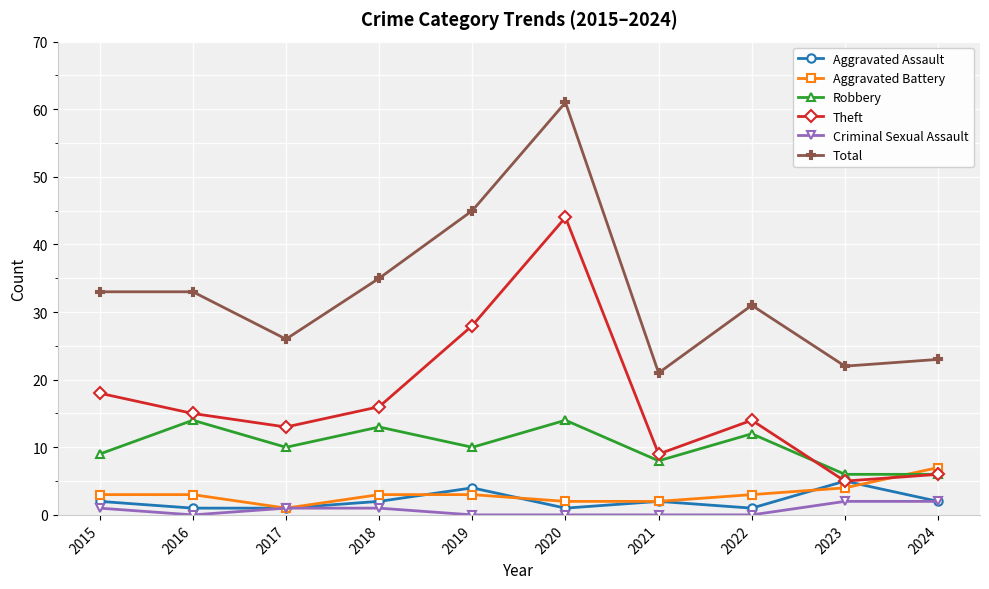

Reading left to right, transcribe all the data shown in this chart.

Aggravated Assault: 2	1	1	2	4	1	2	1	5	2
Aggravated Battery: 3	3	1	3	3	2	2	3	4	7
Robbery: 9	14	10	13	10	14	8	12	6	6
Theft: 18	15	13	16	28	44	9	14	5	6
Criminal Sexual Assault: 1	0	1	1	0	0	0	0	2	2
Total: 33	33	26	35	45	61	21	31	22	23